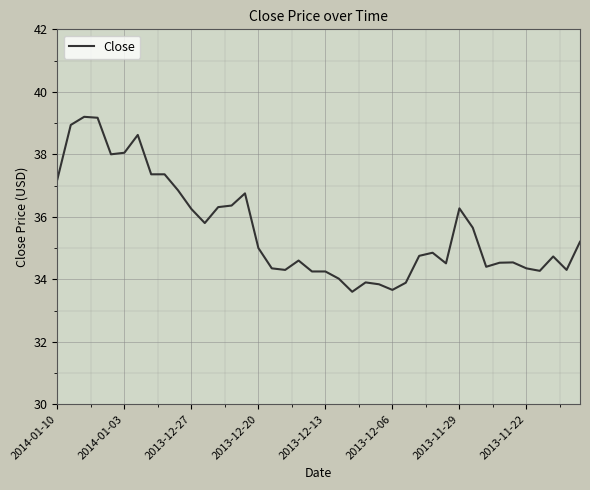

What is the greatest value displayed?

39.2